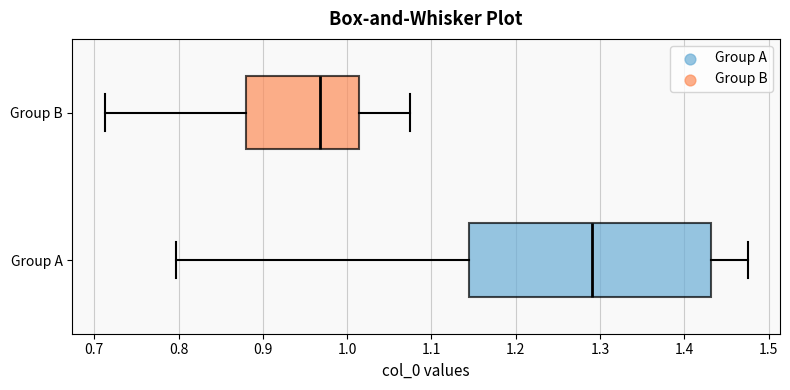

Reading bottom to top, transcribe this box plot: for each box, give where its median line is, the range the box spans, and where its two whiskers end, as read against the x-axis. The values are not printed on the chart, so give them approximately, as read against the axis.

Group A: median 1.29, box 1.14 to 1.43, whiskers 0.80 to 1.48
Group B: median 0.97, box 0.88 to 1.01, whiskers 0.71 to 1.07